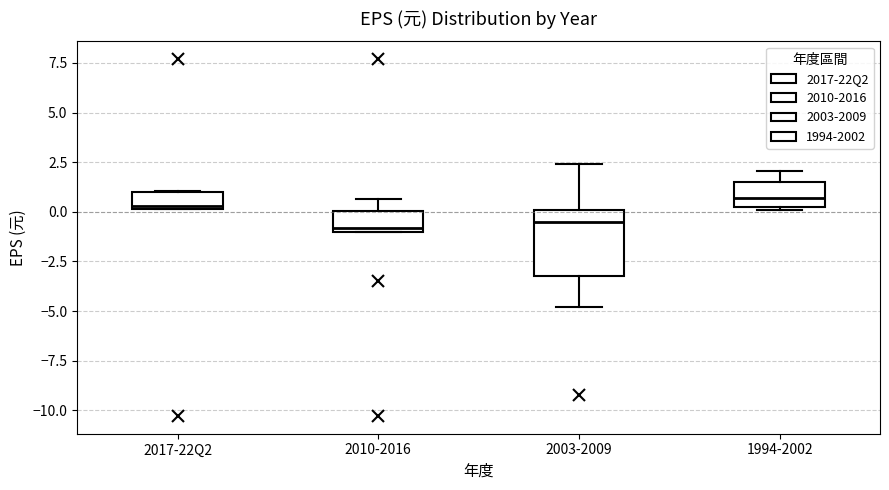

Where is the lower edge of the box for 2017-22Q2 on the y-axis? The values are not printed on the chart, so give them approximately, as read against the axis.

0.0